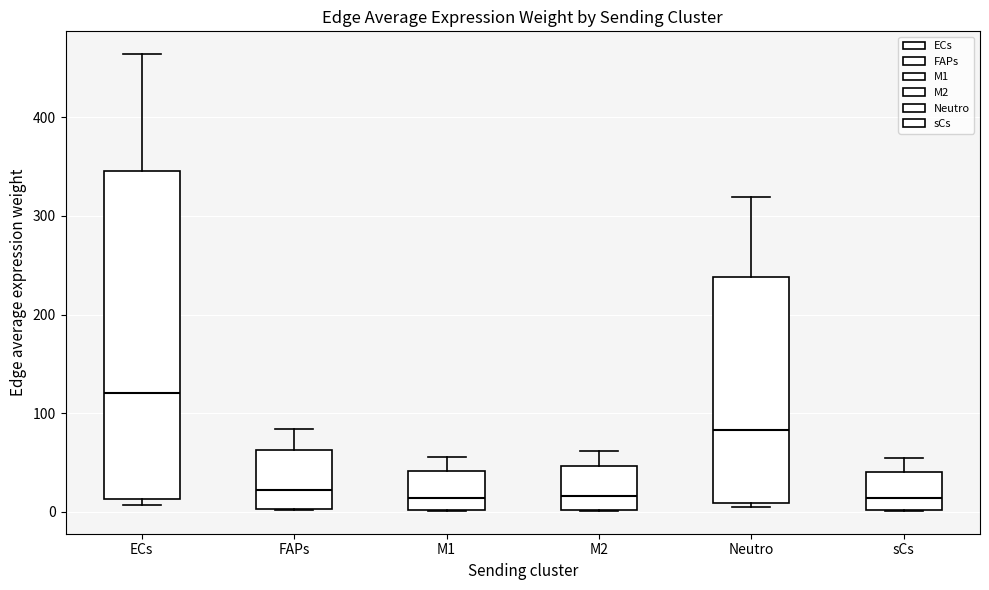

Reading left to right, transcribe this box plot: for each box, give where its median line is, the range the box spans, and where its two whiskers end, as read against the y-axis. The values are not printed on the chart, so give them approximately, as read against the axis.

ECs: median 120, box 10 to 350, whiskers 10 (just below the box's lower edge) to 460
FAPs: median 20, box 0 to 60, whiskers 0 to 80
M1: median 10, box 0 to 40, whiskers 0 to 60
M2: median 20, box 0 to 50, whiskers 0 to 60
Neutro: median 80, box 10 to 240, whiskers 0 to 320
sCs: median 10, box 0 to 40, whiskers 0 to 50